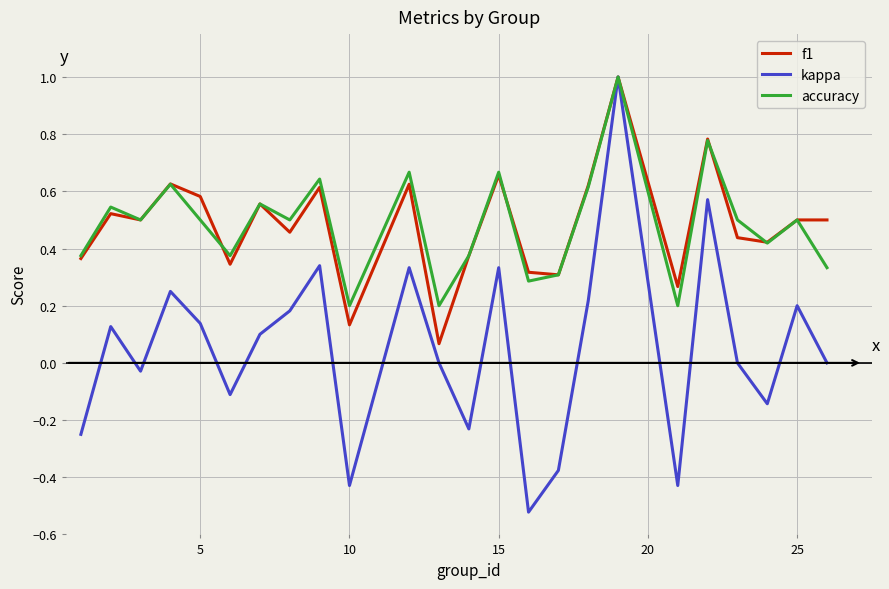

Which series has the widest spread of values?

kappa